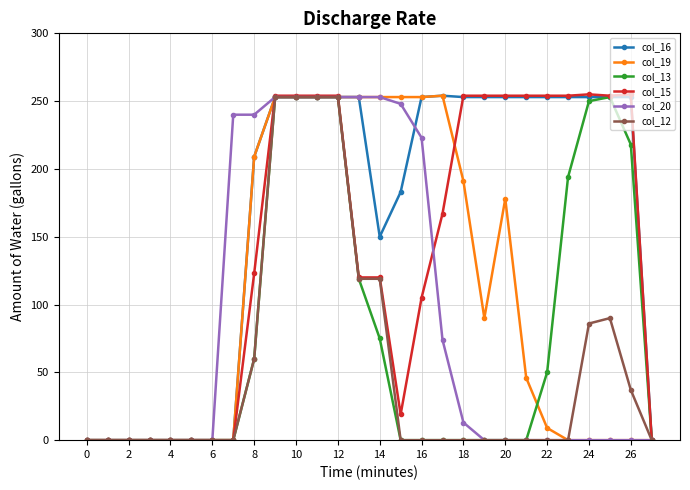

Does the chart display data point markers on the line(s)?

Yes